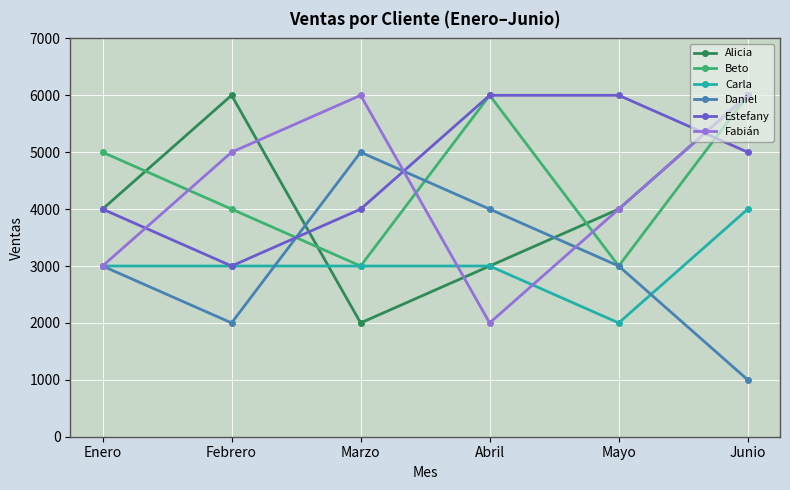

What is the value of the Carla point at the 2nd from the left?

3000